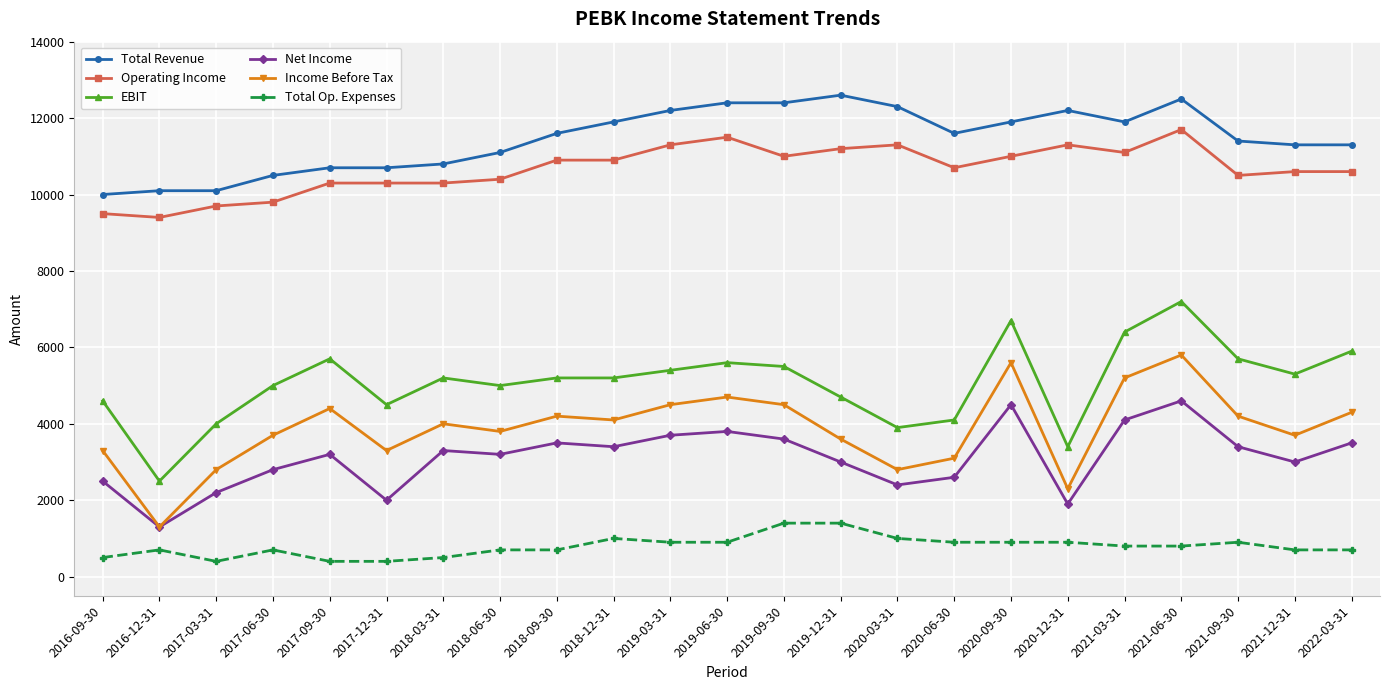

What is the minimum value for Total Op. Expenses?

400